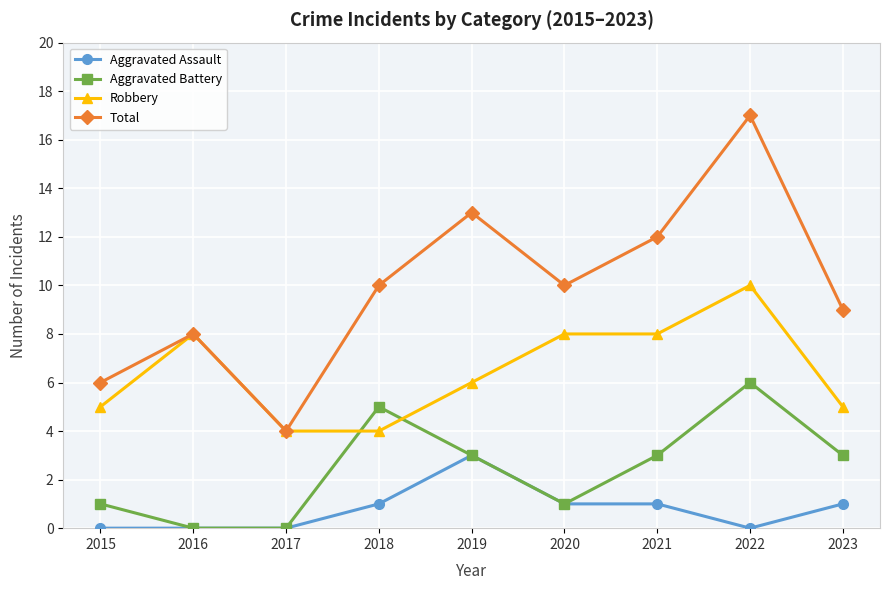

At how many categories does at least one series exceed 16?

1